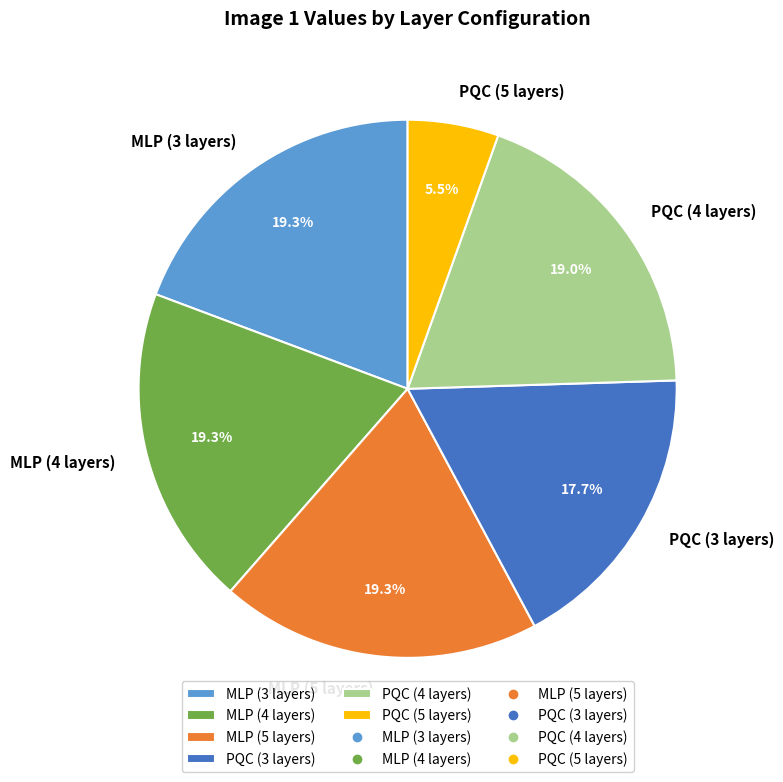

To the nearest percent, what portion does MLP (3 layers) represent?

19%